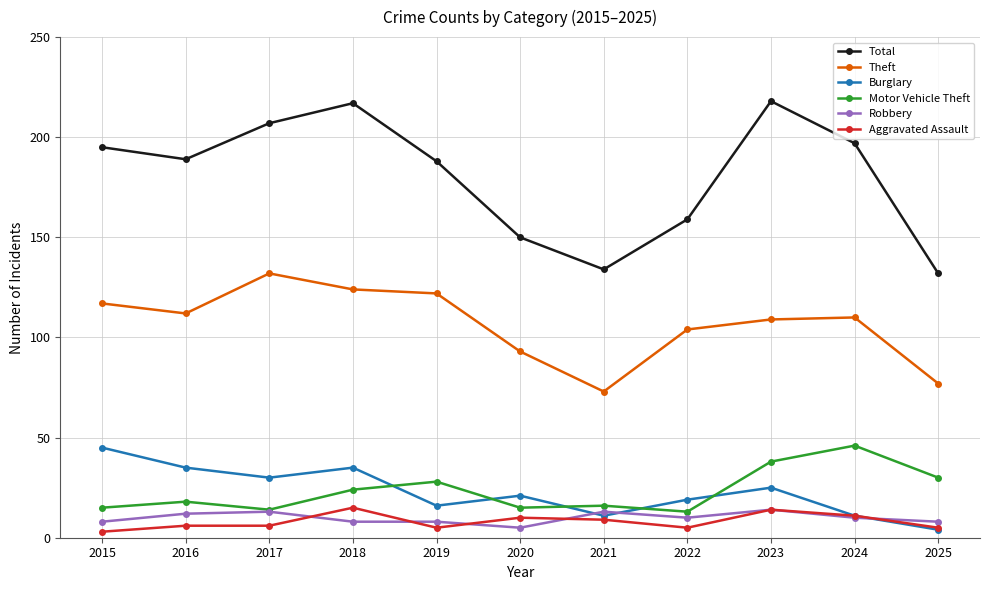

True or false: Aggravated Assault and Motor Vehicle Theft cross at least once.

False